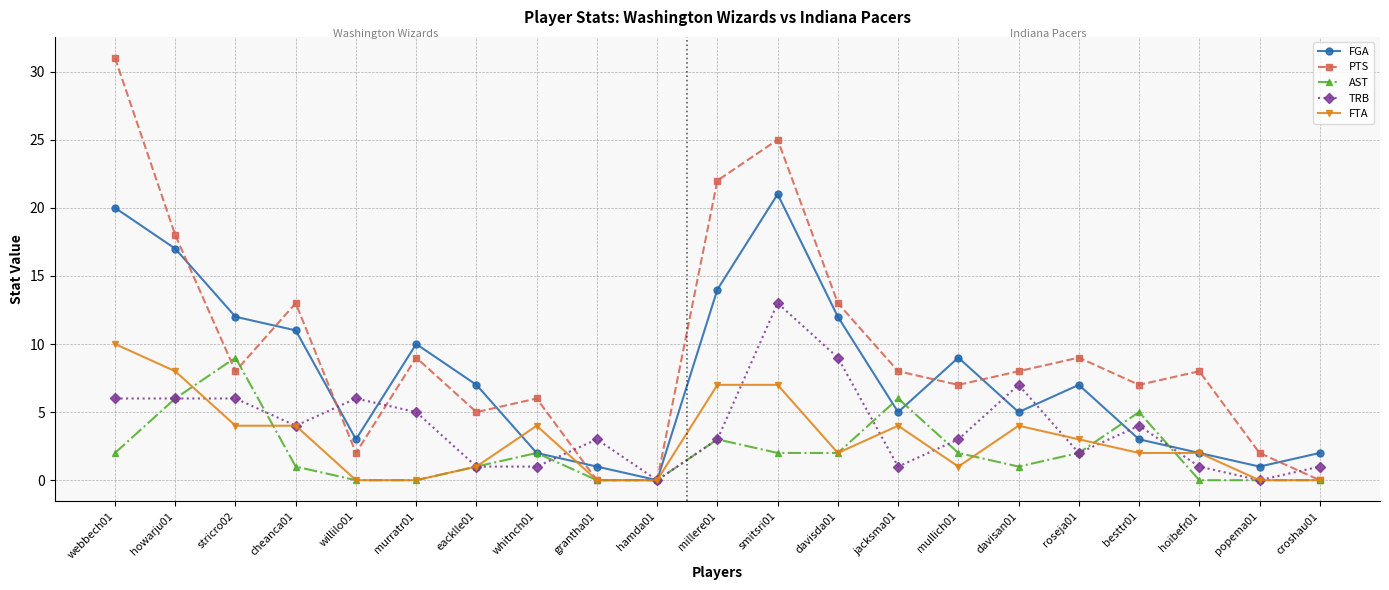

What is the greatest value displayed?

31